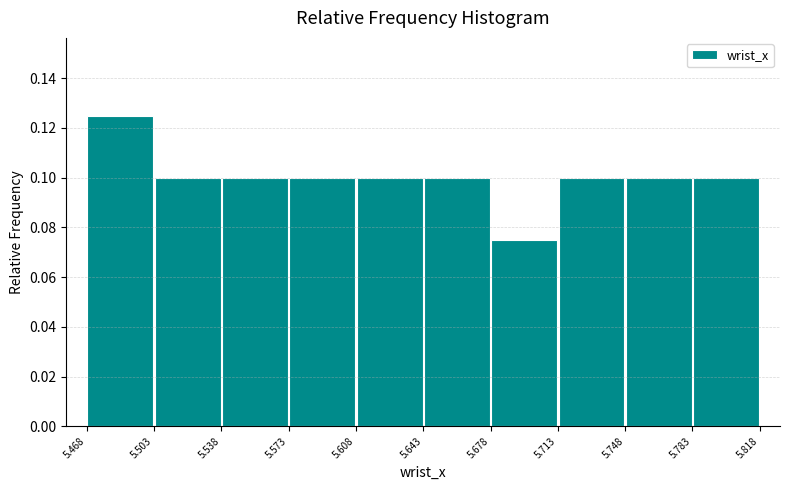

Reading left to right, list every bar in this chart as the range it spans on the x-axis followed by its height. The values are not printed on the chart, so give them approximately, as read against the axis.

5.468 to 5.503: 0.126
5.503 to 5.538: 0.100
5.538 to 5.573: 0.100
5.573 to 5.608: 0.100
5.608 to 5.643: 0.100
5.643 to 5.678: 0.100
5.678 to 5.713: 0.076
5.713 to 5.748: 0.100
5.748 to 5.783: 0.100
5.783 to 5.818: 0.100